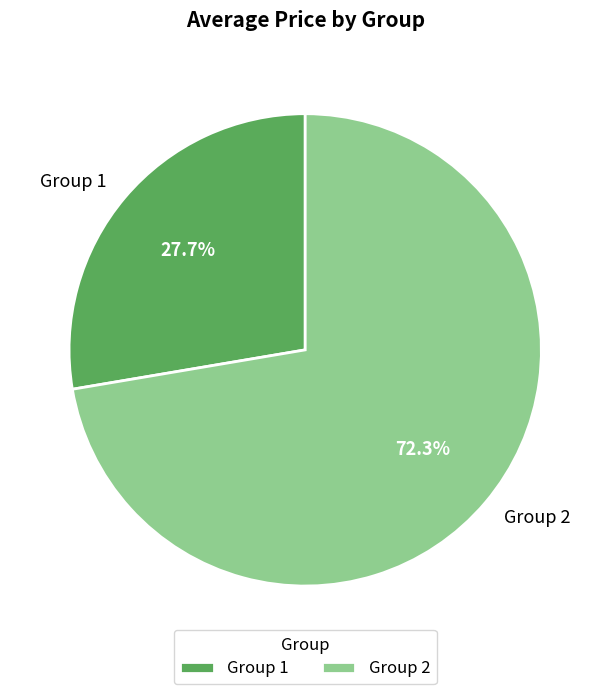

Count the number of slices in the pie.

2